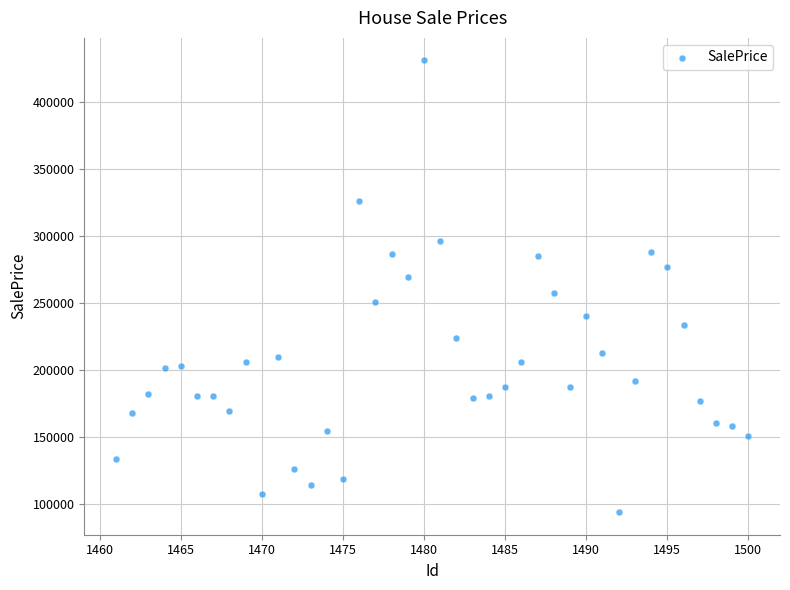

What is the range of Y values (max minus min)?

337469.4